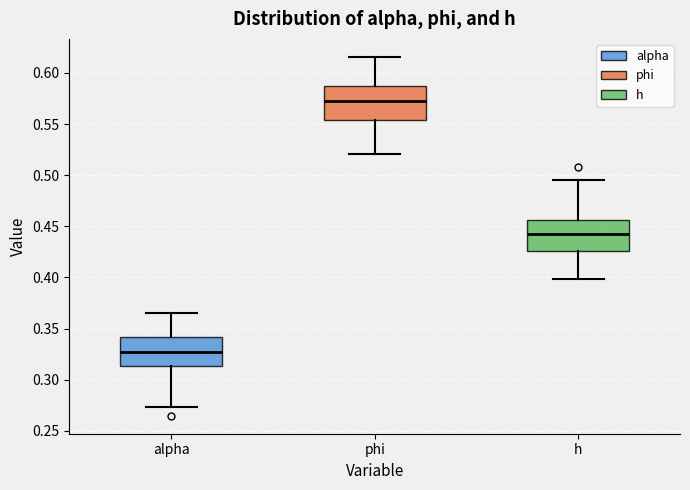

Where does the upper whisker of the box for phi end on the y-axis? The values are not printed on the chart, so give them approximately, as read against the axis.

0.615